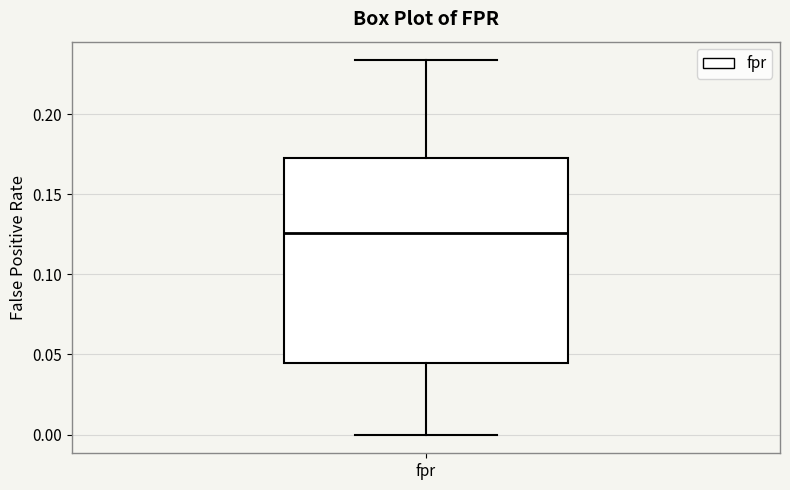

Read this box plot against the y-axis: the position of the median line, the range covered by the box, and the ends of both whiskers. The values are not printed on the chart, so give them approximately, as read against the axis.

median 0.125, box 0.045 to 0.175, whiskers 0.000 to 0.235